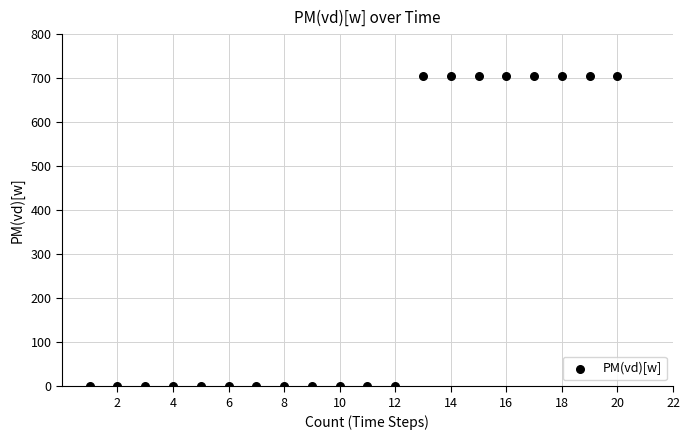

What is the range of X values (max minus min)?

19.0